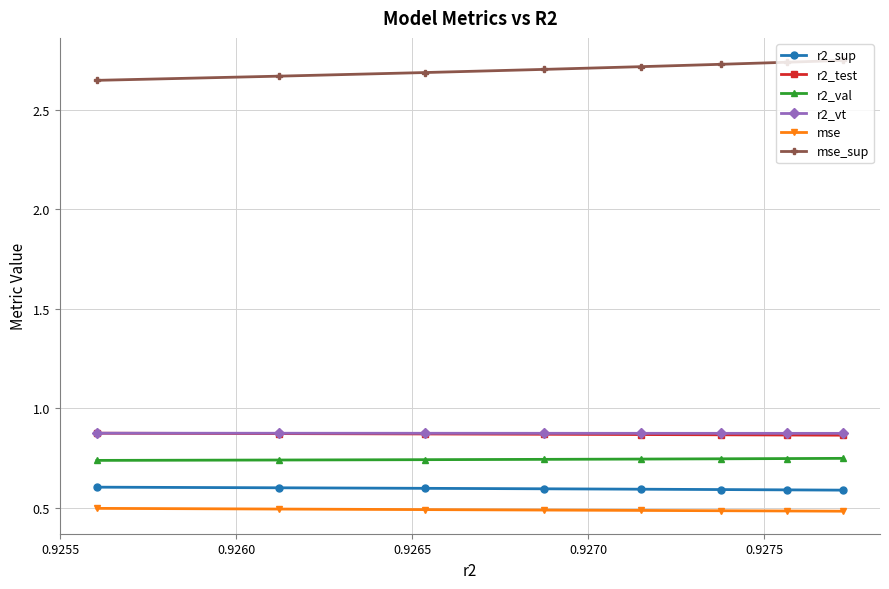

What is the highest value of the mse series?

0.5